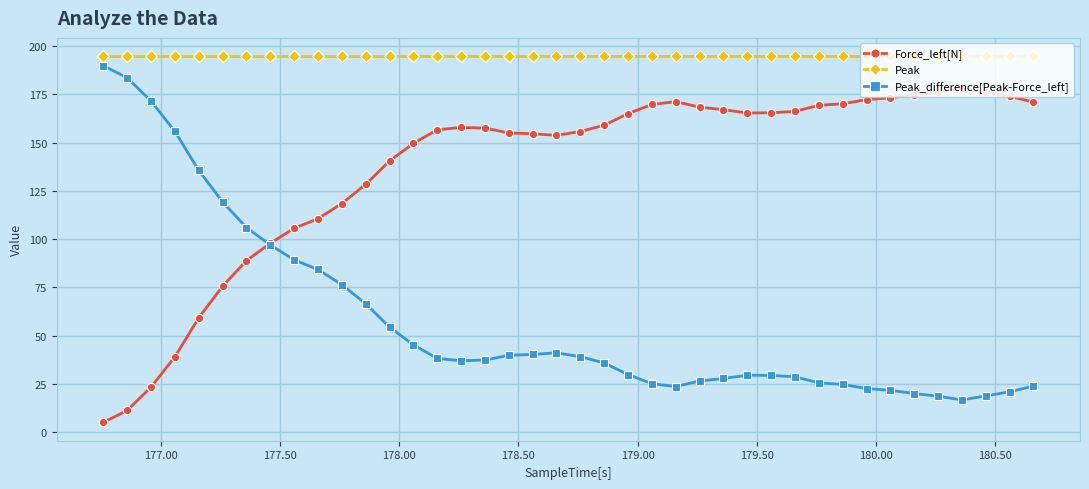

What are all the series names shown in the legend?

Force_left[N], Peak, Peak_difference[Peak-Force_left]